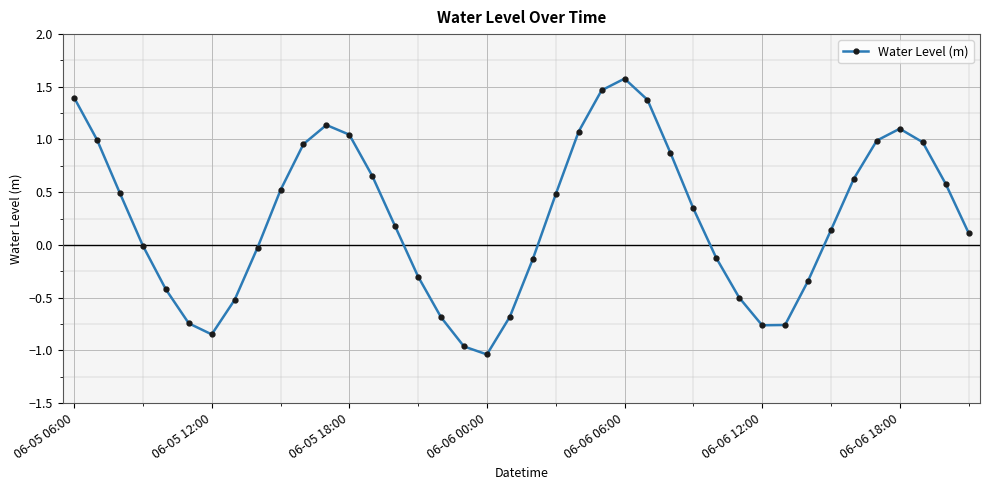

What is the maximum value shown in the chart?

1.6